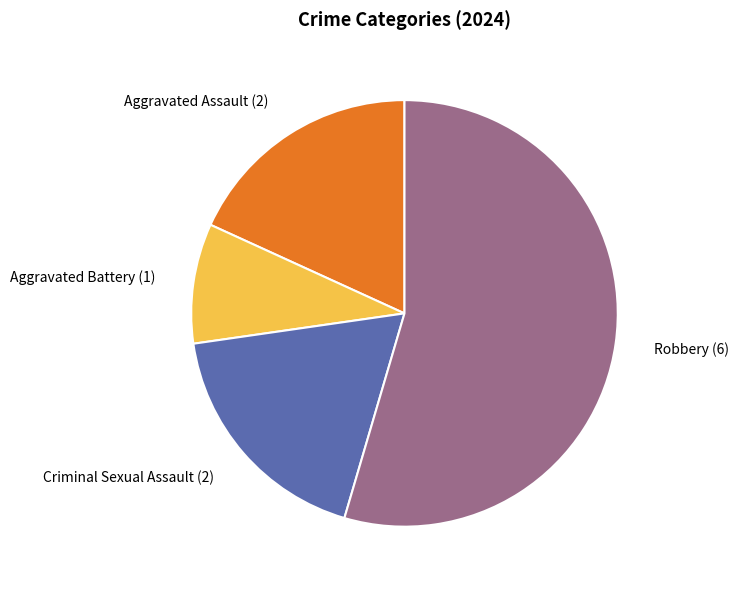

The Aggravated Assault (2) slice represents 18% of the pie. True or false?

True